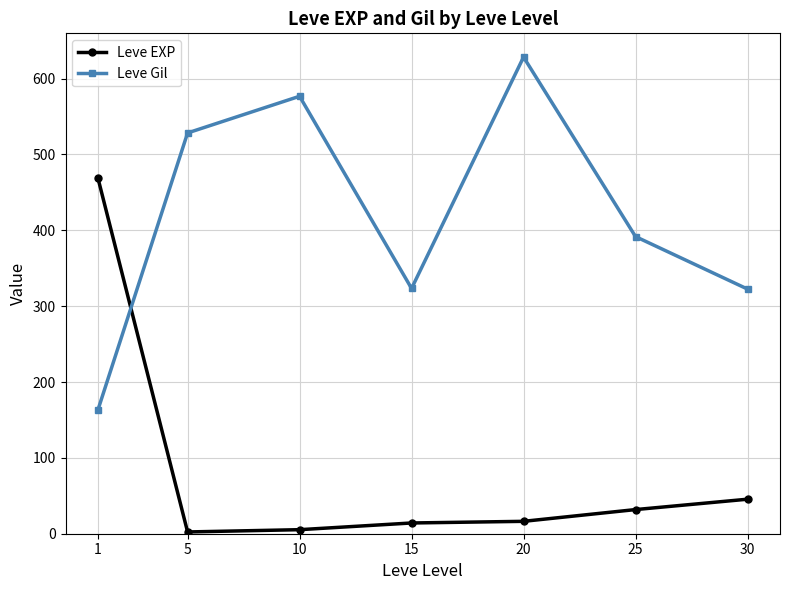

Is it true that Leve Gil equals 148.0 at 15?

False